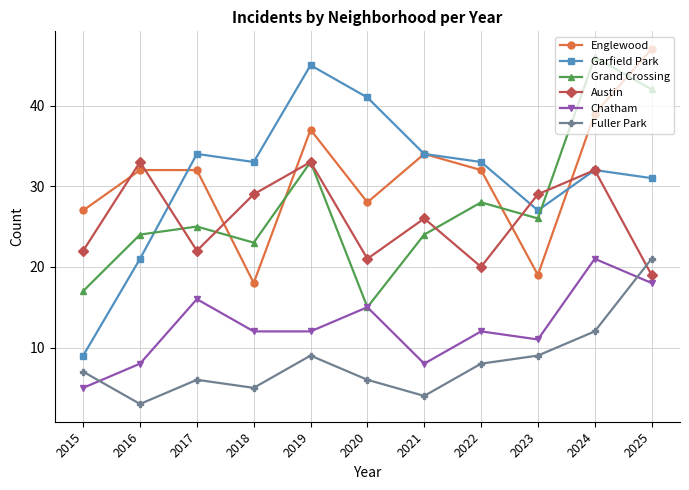

Does the chart have visible grid lines?

Yes